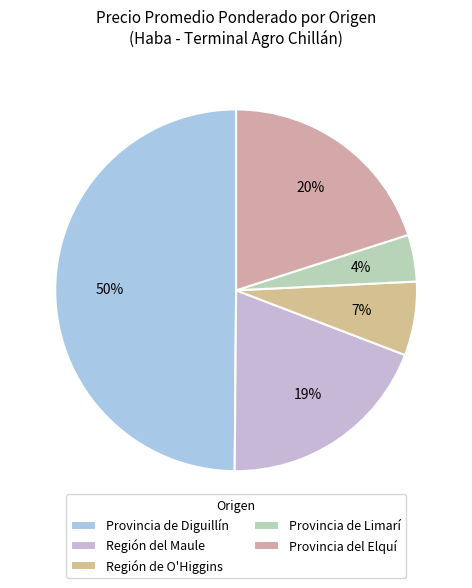

Count the number of slices in the pie.

5